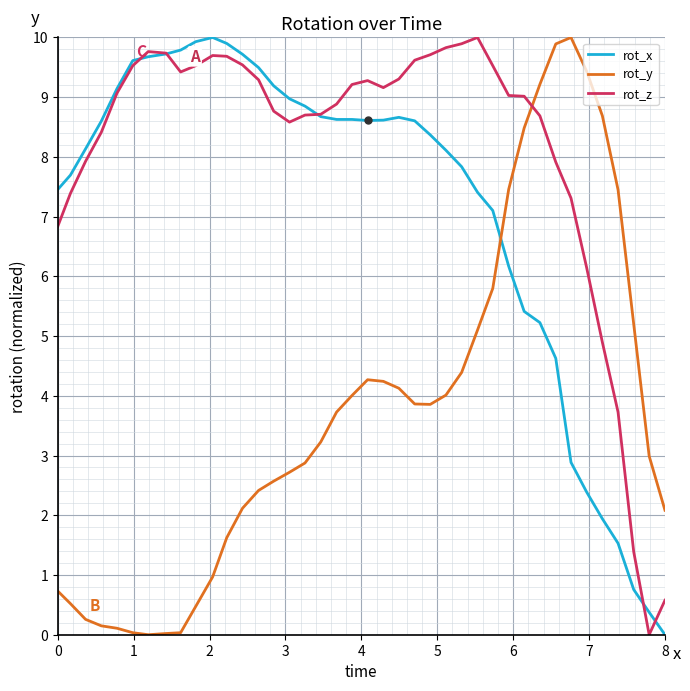

Rank the series by their average value, from highest to lowest.

rot_z, rot_x, rot_y